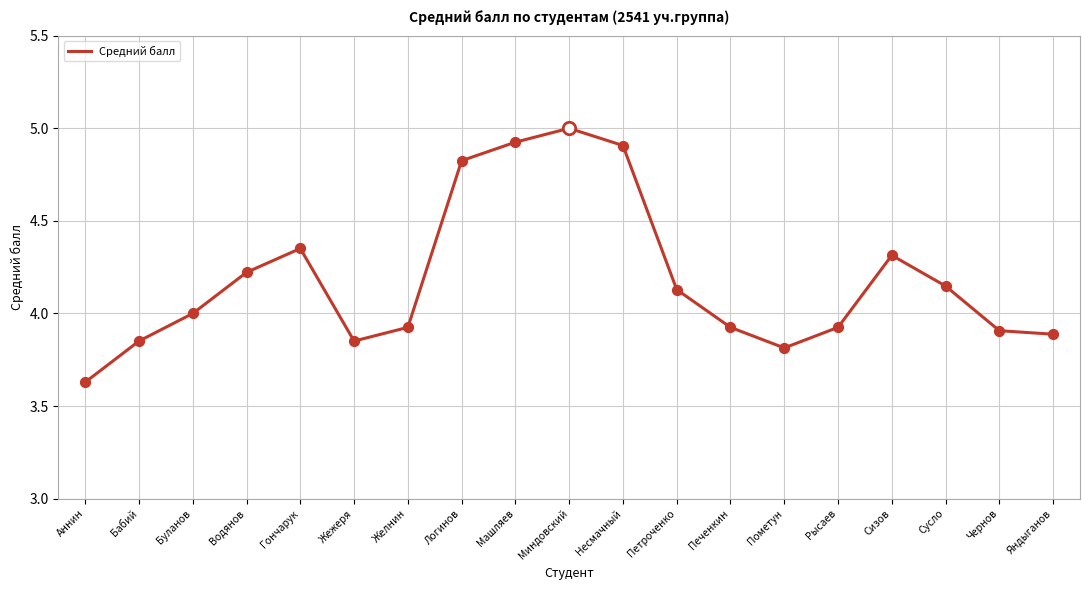

What is the change in value from Жежеря to Желнин?

+0.1